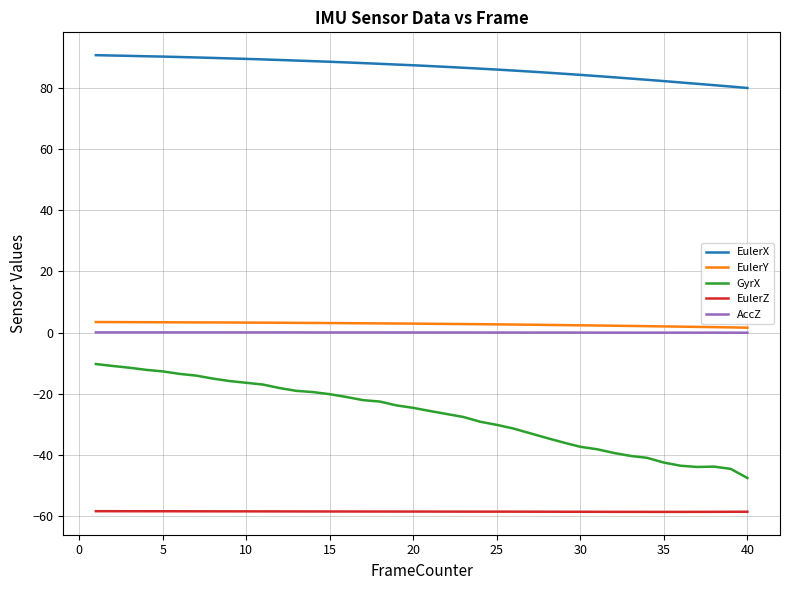

Which series has the largest range (max minus min)?

GyrX